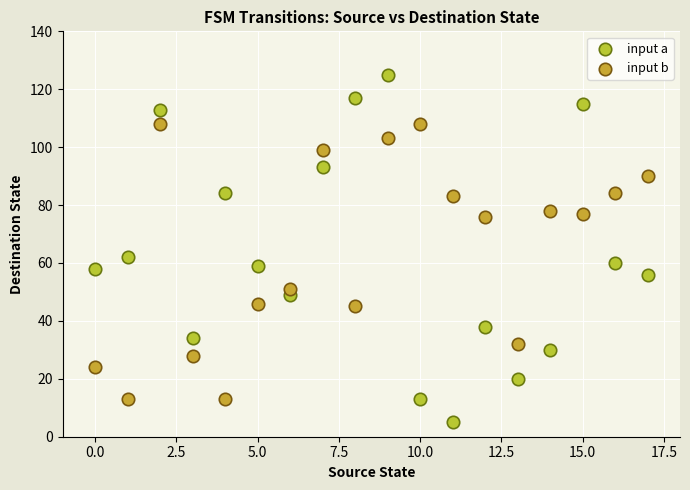

Which series reaches the minimum Y coordinate?

input a